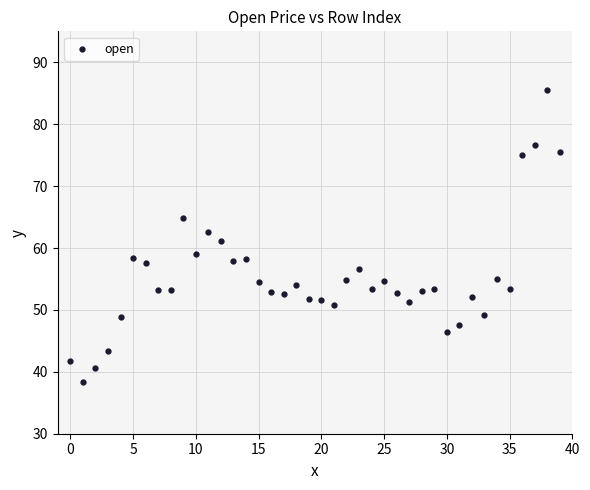

What is the range of Y values (max minus min)?

47.3